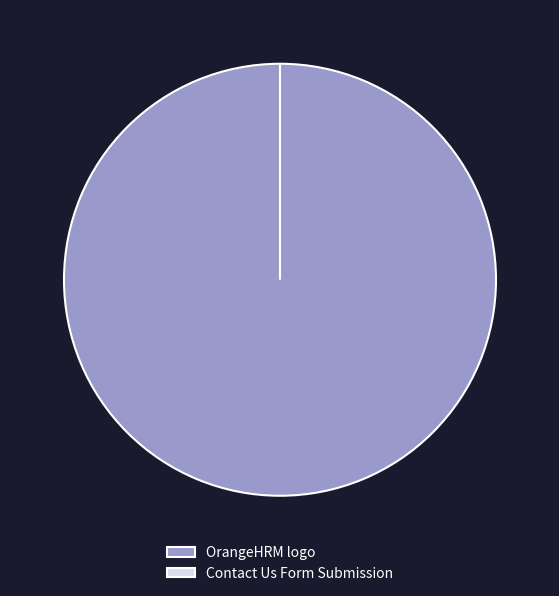

What is the smallest slice in the pie chart?

Contact Us Form Submission